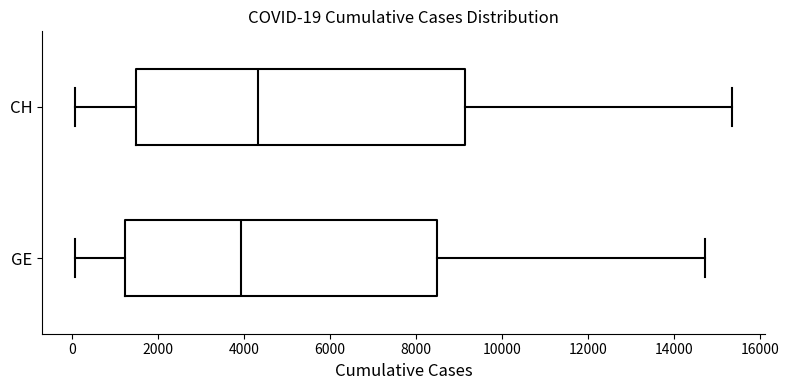

Which box is the widest, from its left edge to its right edge?

CH